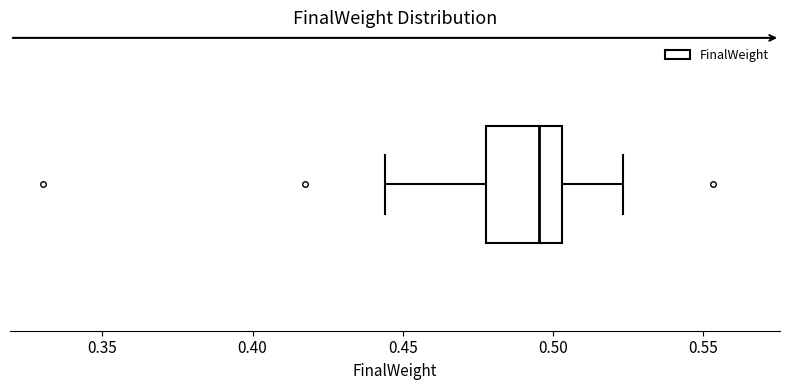

Transcribe this box plot: give where the median line is, the range the box spans, and where the two whiskers end, as read against the x-axis. The values are not printed on the chart, so give them approximately, as read against the axis.

median 0.495, box 0.480 to 0.505, whiskers 0.445 to 0.525